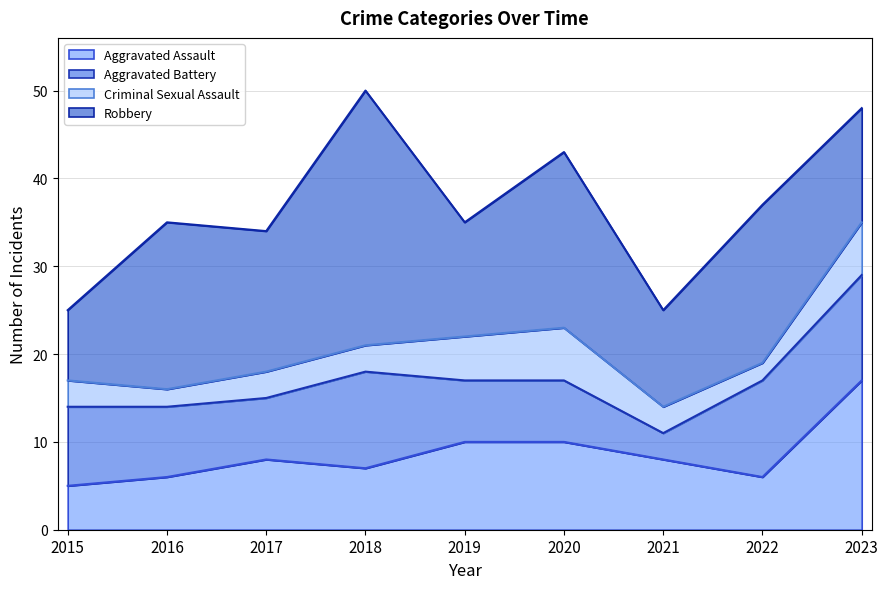

How many interior local peaks does the Aggravated Battery series have?

1